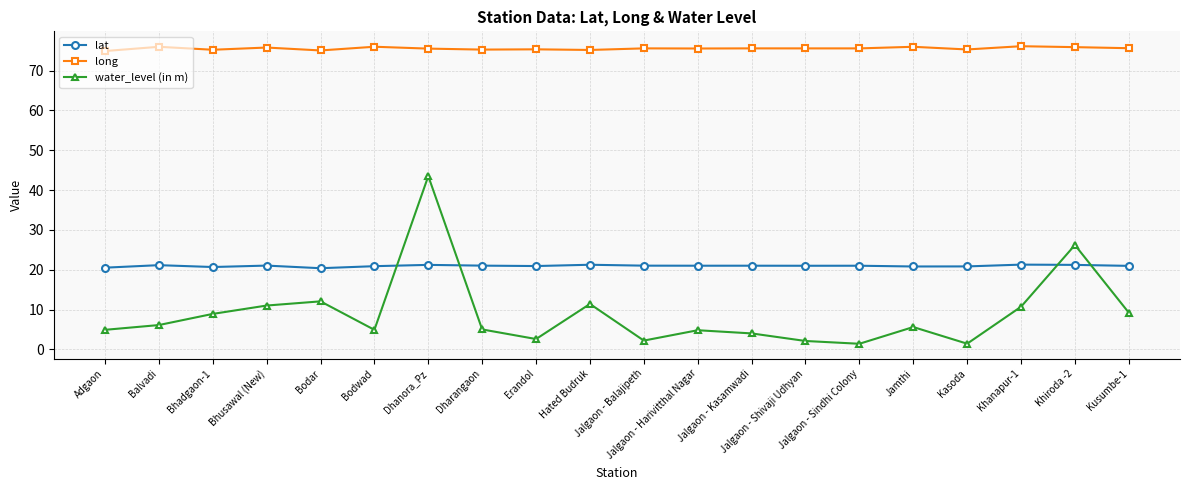

Which series has the widest spread of values?

water_level (in m)